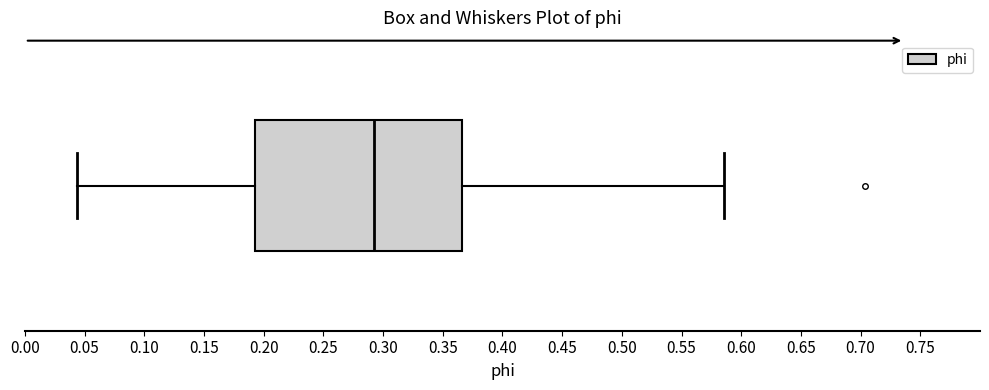

Read this box plot against the x-axis: the position of the median line, the range covered by the box, and the ends of both whiskers. The values are not printed on the chart, so give them approximately, as read against the axis.

median 0.290, box 0.195 to 0.365, whiskers 0.045 to 0.585